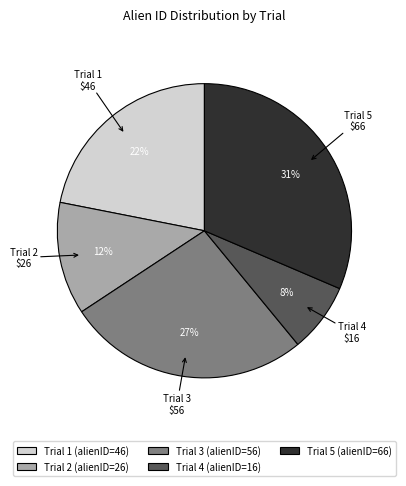

Which has a higher value, Trial 4 or Trial 5?

Trial 5